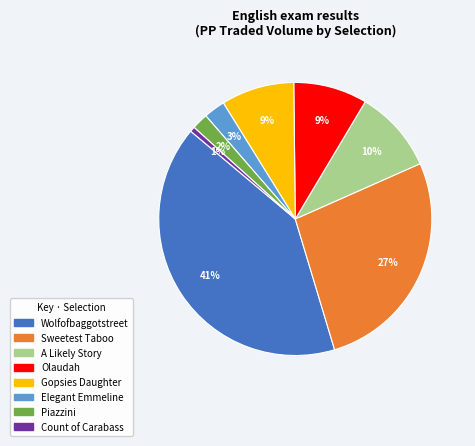

Combined, do Olaudah and Gopsies Daughter account for over 50%?

No